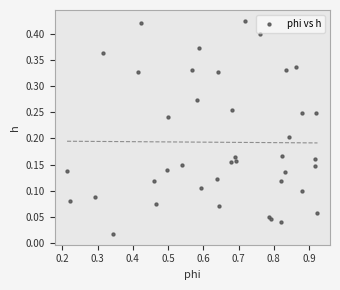

What is the range of X values (max minus min)?

0.7